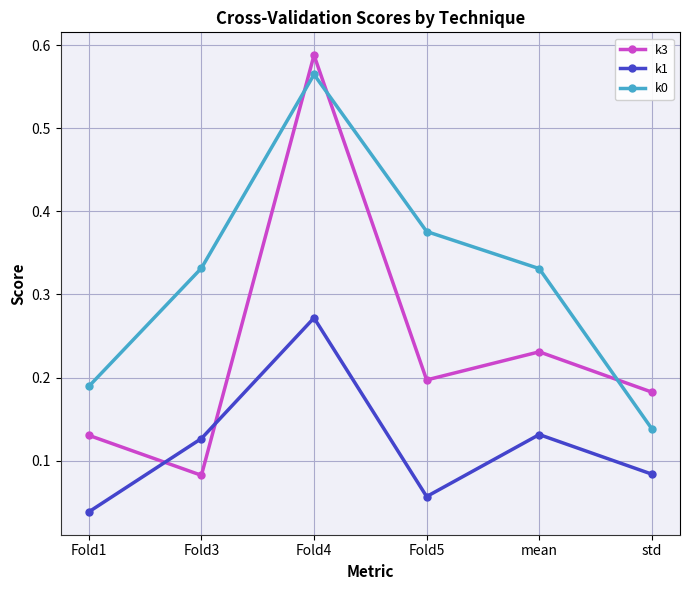

How many data points does each series have?

6